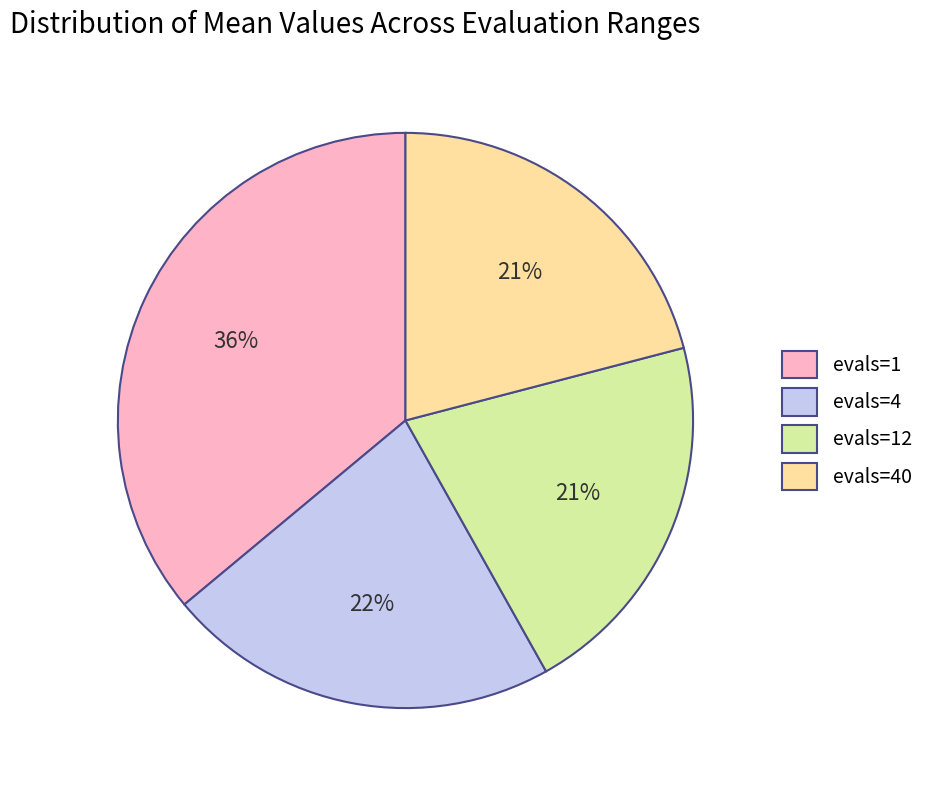

Is there any slice that represents more than half of the pie?

No